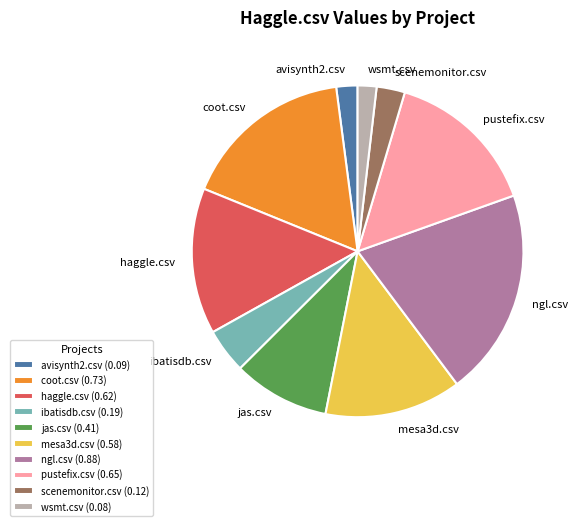

The avisynth2.csv slice represents 2% of the pie. True or false?

True